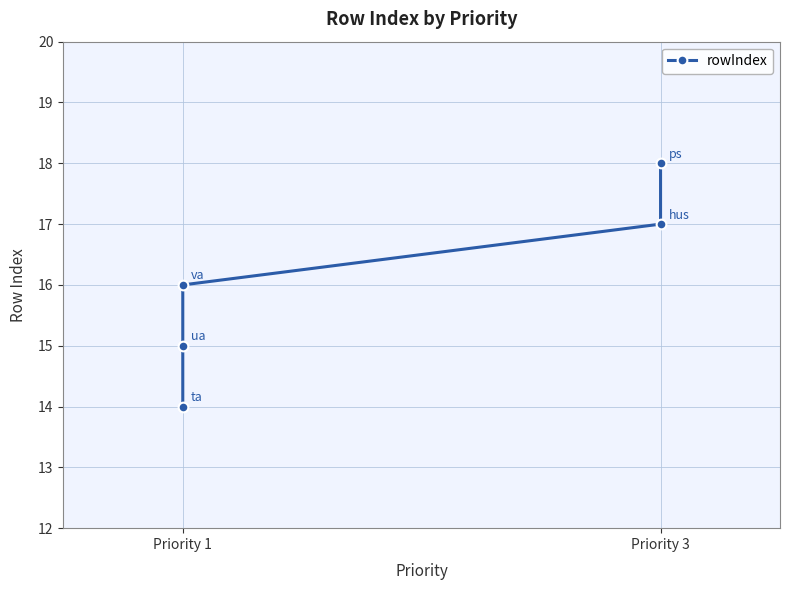

What is the minimum value shown in the chart?

14